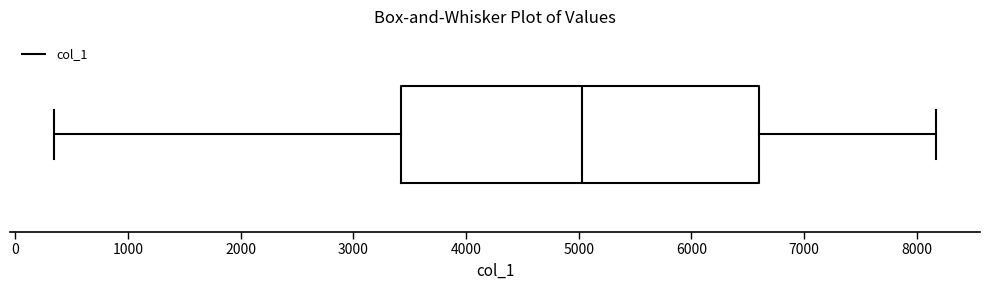

Read this box plot against the x-axis: the position of the median line, the range covered by the box, and the ends of both whiskers. The values are not printed on the chart, so give them approximately, as read against the axis.

median 5000, box 3400 to 6600, whiskers 300 to 8200